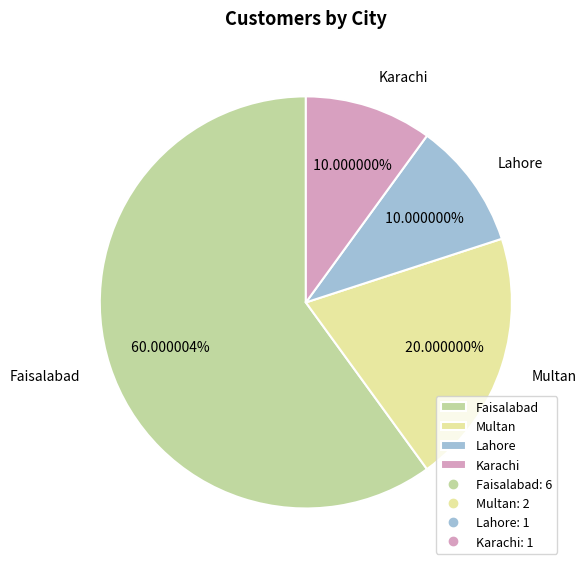

Which has a higher value, Multan or Karachi?

Multan